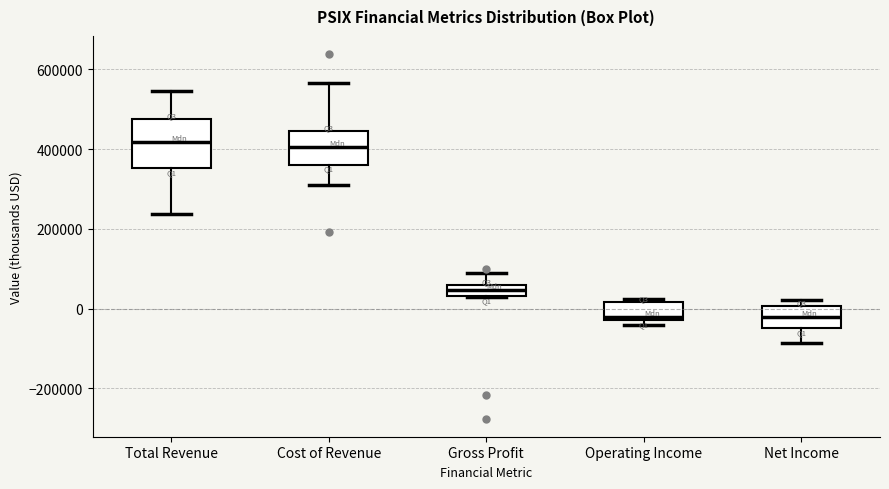

Which box is the tallest, from its lower edge to its upper edge?

Total Revenue